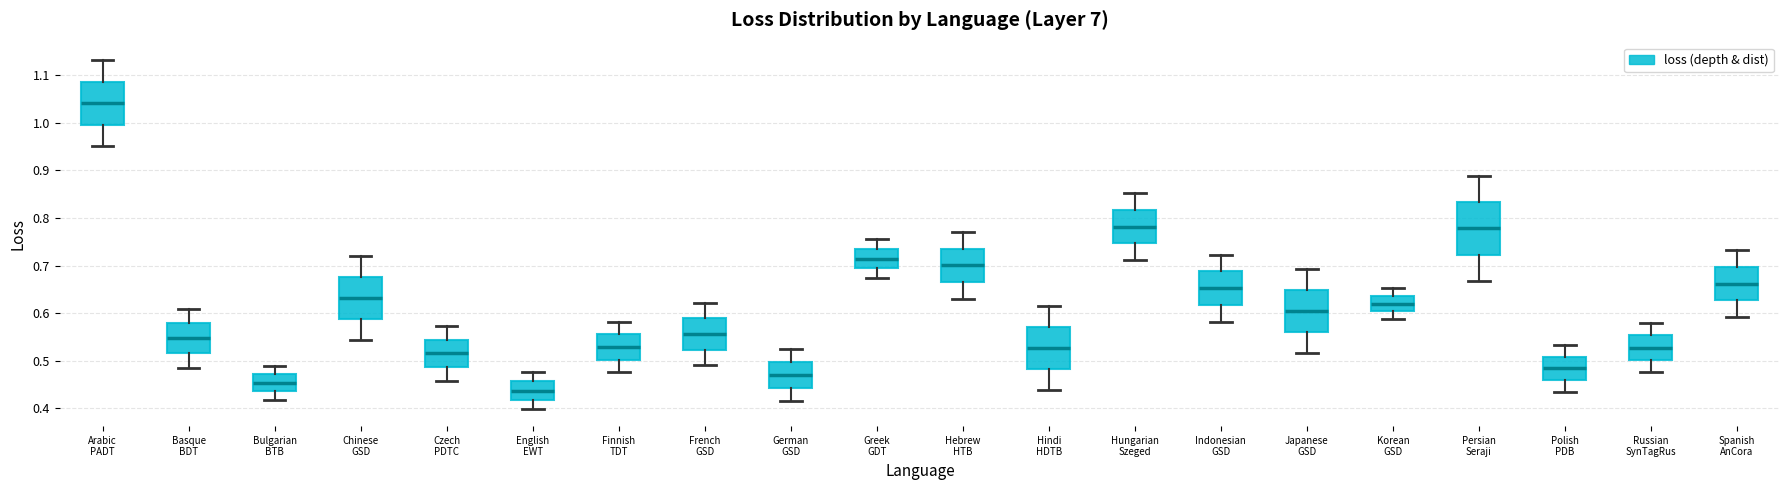

Which box's median line is the highest?

Arabic PADT